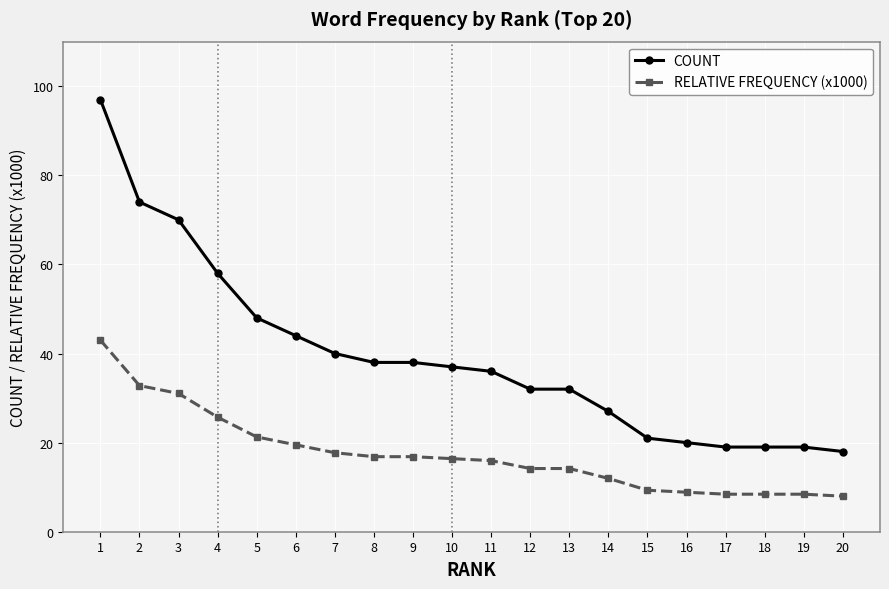

Reading left to right, list all the values displayed in this chart.

COUNT: 97.0	74.0	70.0	58.0	48.0	44.0	40.0	38.0	38.0	37.0	36.0	32.0	32.0	27.0	21.0	20.0	19.0	19.0	19.0	18.0
RELATIVE FREQUENCY (x1000): 43.0	32.8	31.0	25.7	21.3	19.5	17.7	16.8	16.8	16.4	16.0	14.2	14.2	12.0	9.3	8.9	8.4	8.4	8.4	8.0